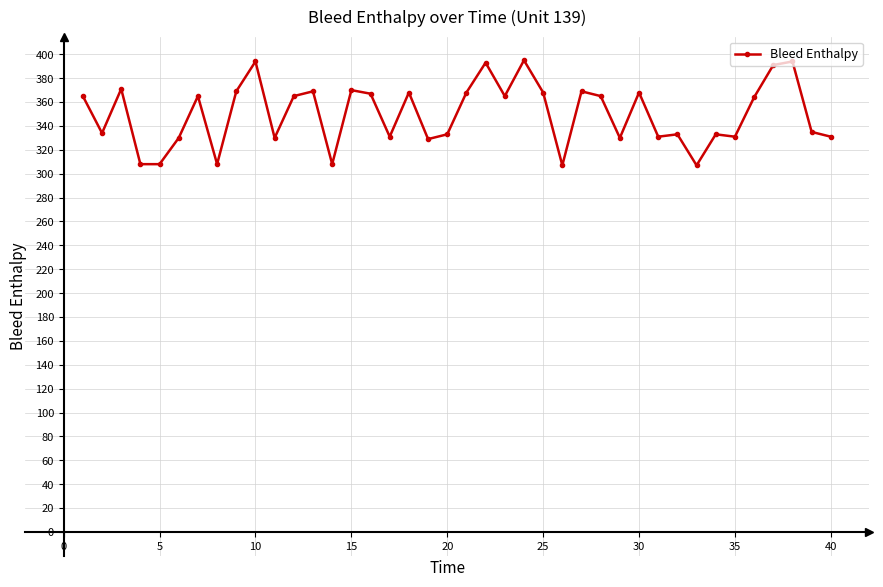

How many lines are shown in the chart?

1